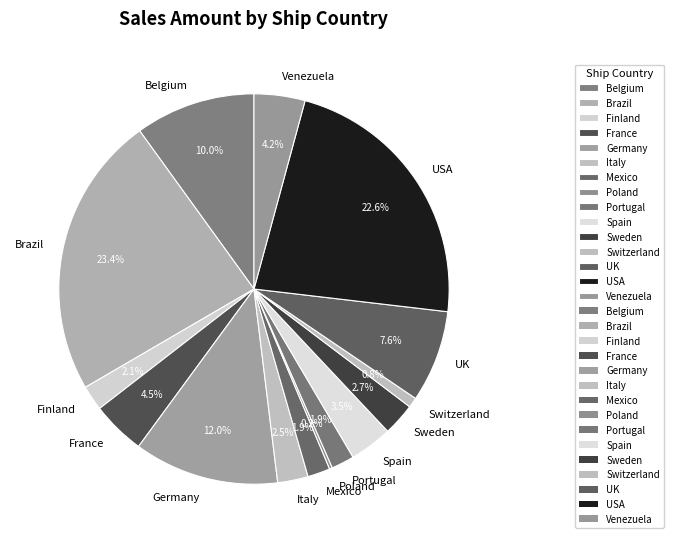

Do Italy and Mexico together represent more than half of the pie?

No